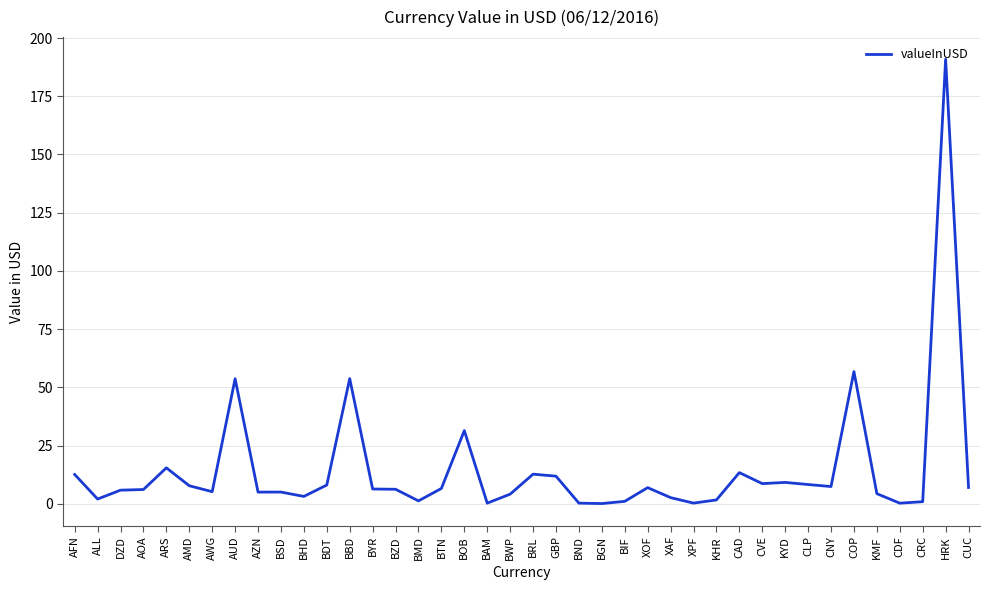

The chart shows a value of 8.0 at BDT. True or false?

True